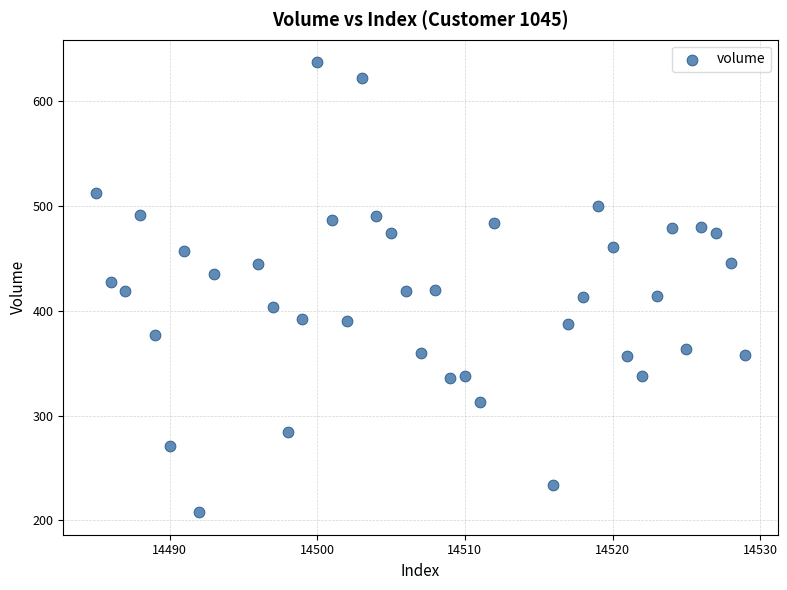

What is the range of X values (max minus min)?

44.0